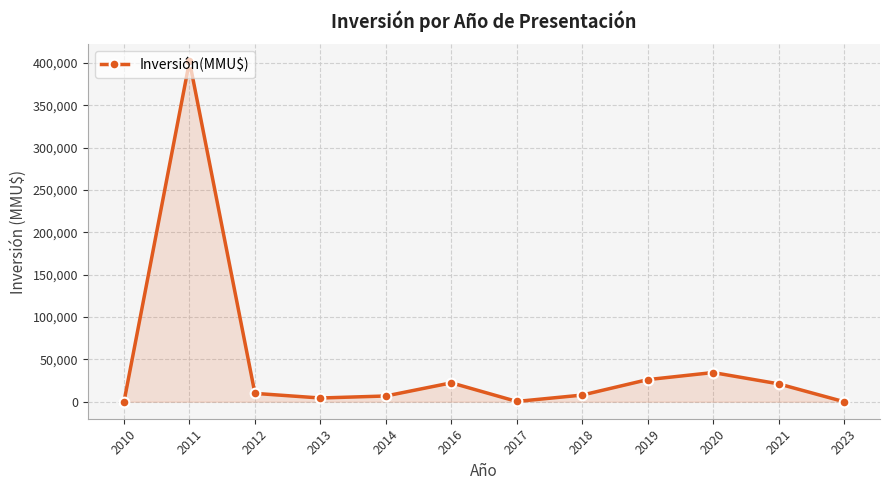

What is the value of the 11th point from the left?

21092